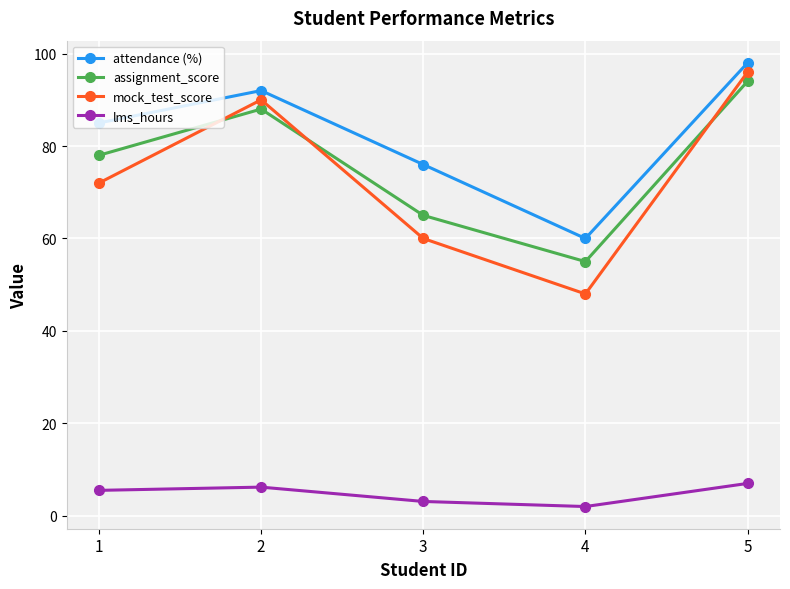

How many values in the attendance (%) series are below 85?

2